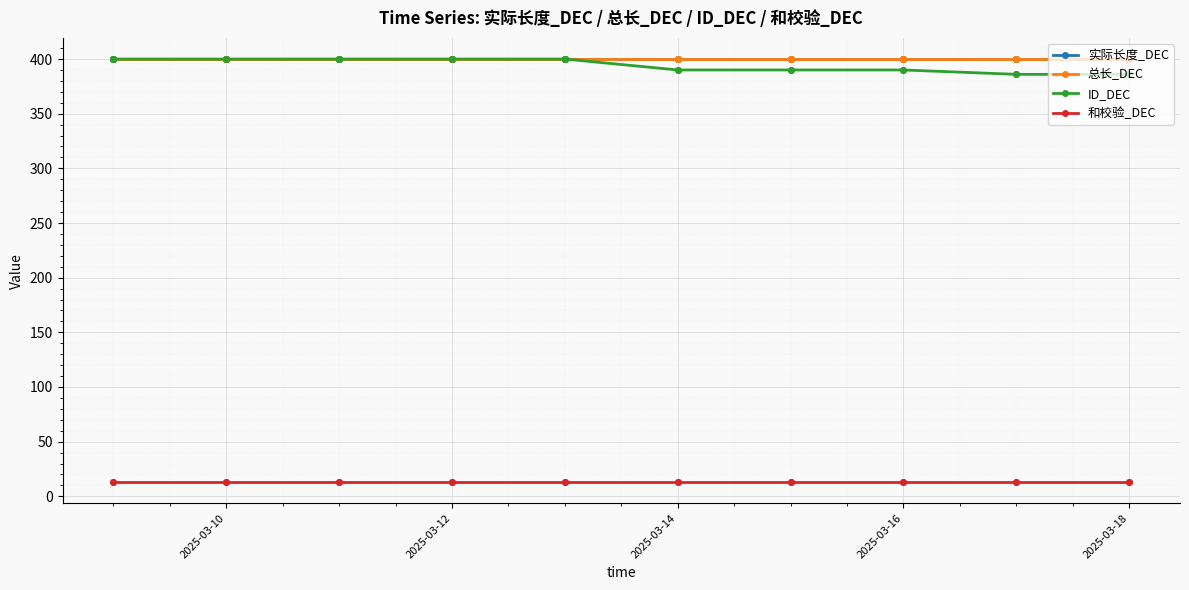

True or false: 总长_DEC and ID_DEC intersect in this chart.

False